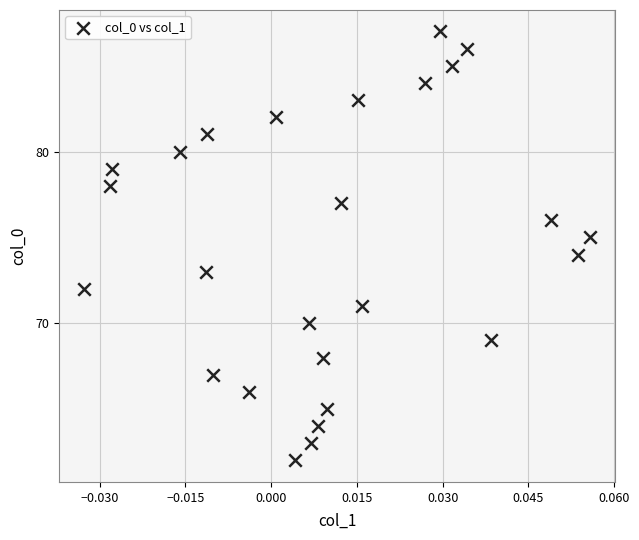

What is the range of Y values (max minus min)?

25